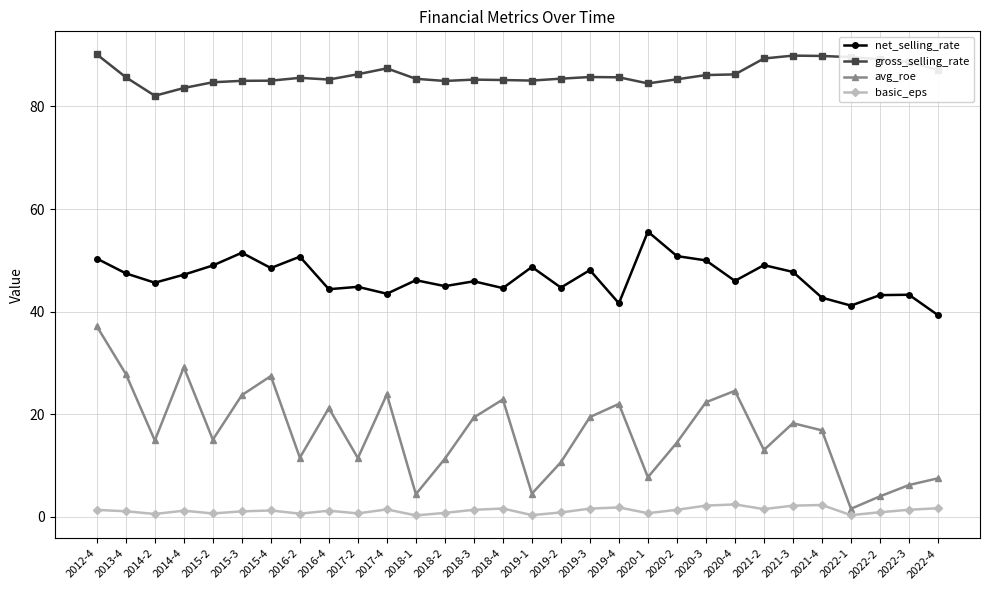

In gross_selling_rate, how many points are lower than both neighbors (excluding endpoints)?

5